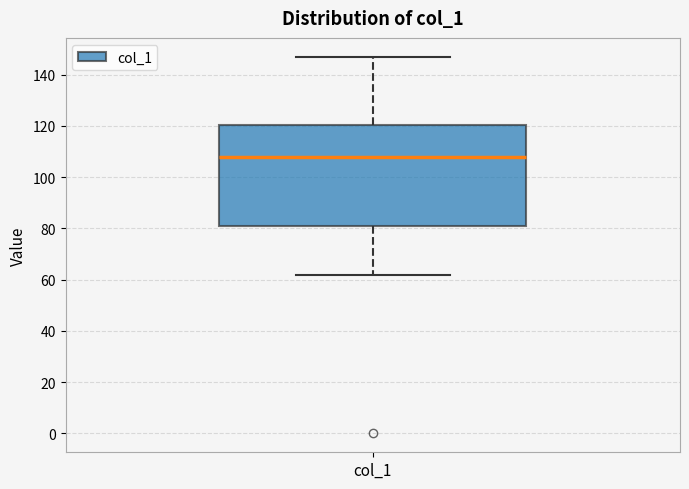

Where is the upper edge of the box for col_1 on the y-axis? The values are not printed on the chart, so give them approximately, as read against the axis.

120